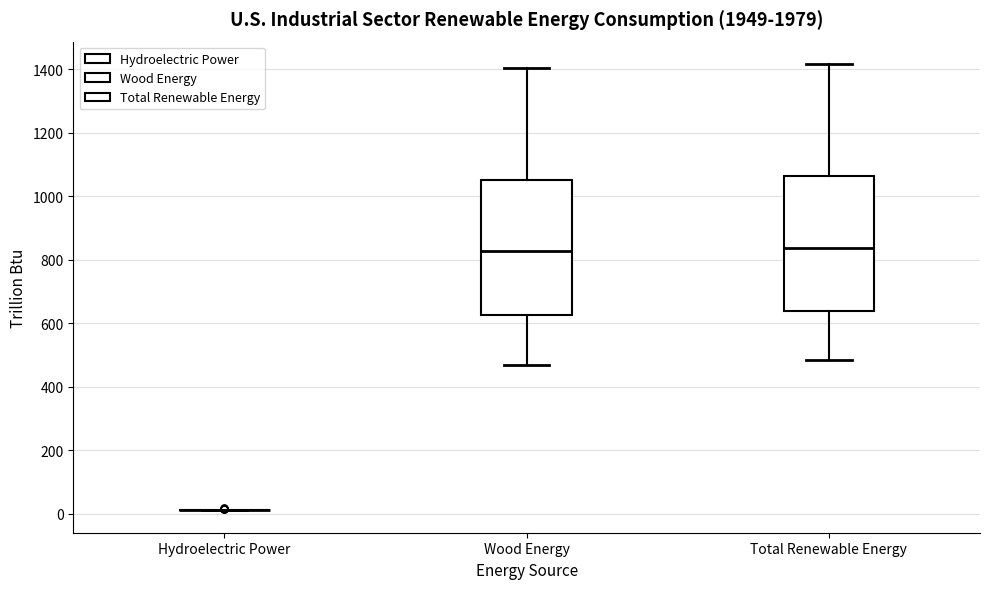

Reading left to right, transcribe this box plot: for each box, give where its median line is, the range the box spans, and where its two whiskers end, as read against the y-axis. The values are not printed on the chart, so give them approximately, as read against the axis.

Hydroelectric Power: box collapsed to a line at 20, whiskers 20 to 20
Wood Energy: median 820, box 620 to 1060, whiskers 460 to 1400
Total Renewable Energy: median 840, box 640 to 1060, whiskers 480 to 1420